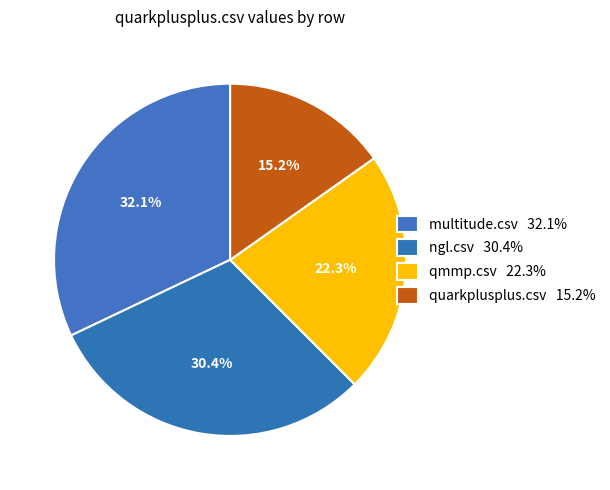

Is there a majority slice in this chart?

No